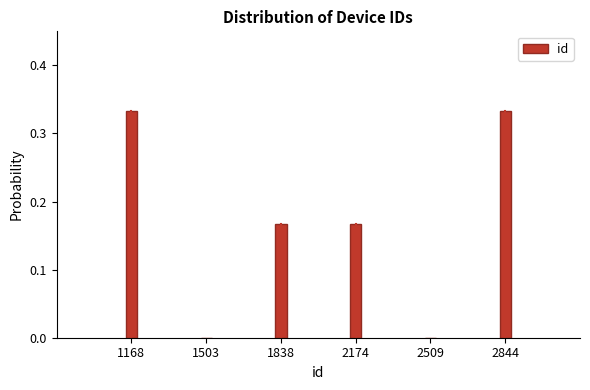

What is the sum of all values?

1.0